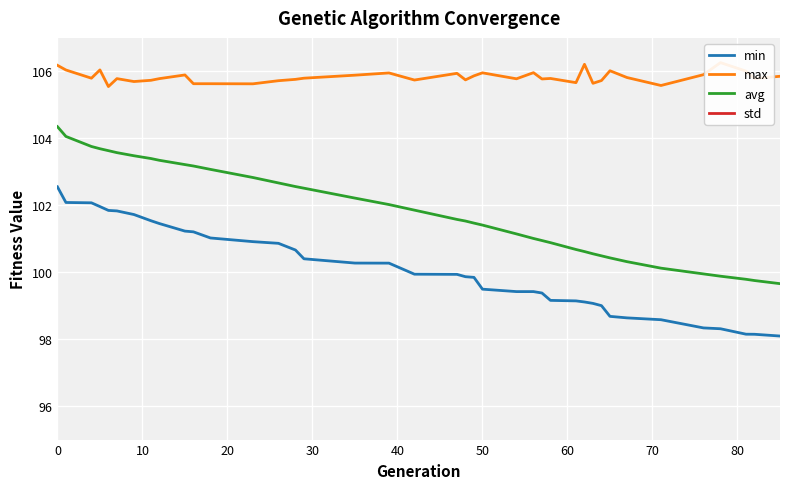

True or false: min and avg intersect in this chart.

False